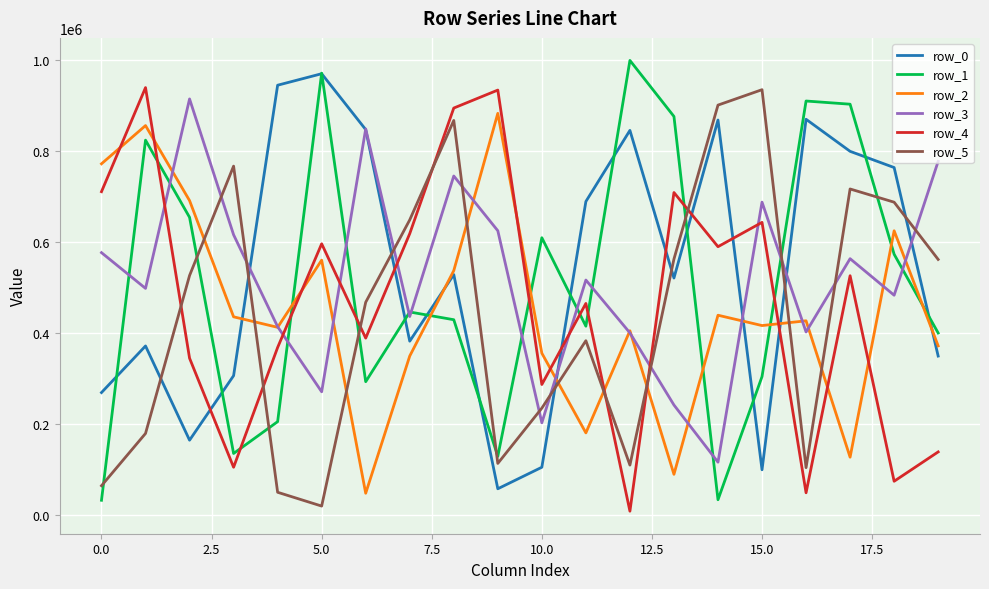

What is the maximum value shown in the chart?

998205